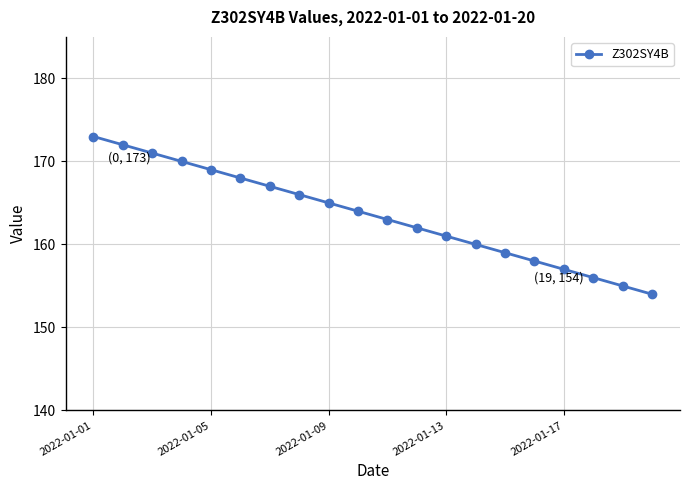

Reading right to left, transcribe all the data shown in this chart.

154	155	156	157	158	159	160	161	162	163	164	165	166	167	168	169	170	171	172	173